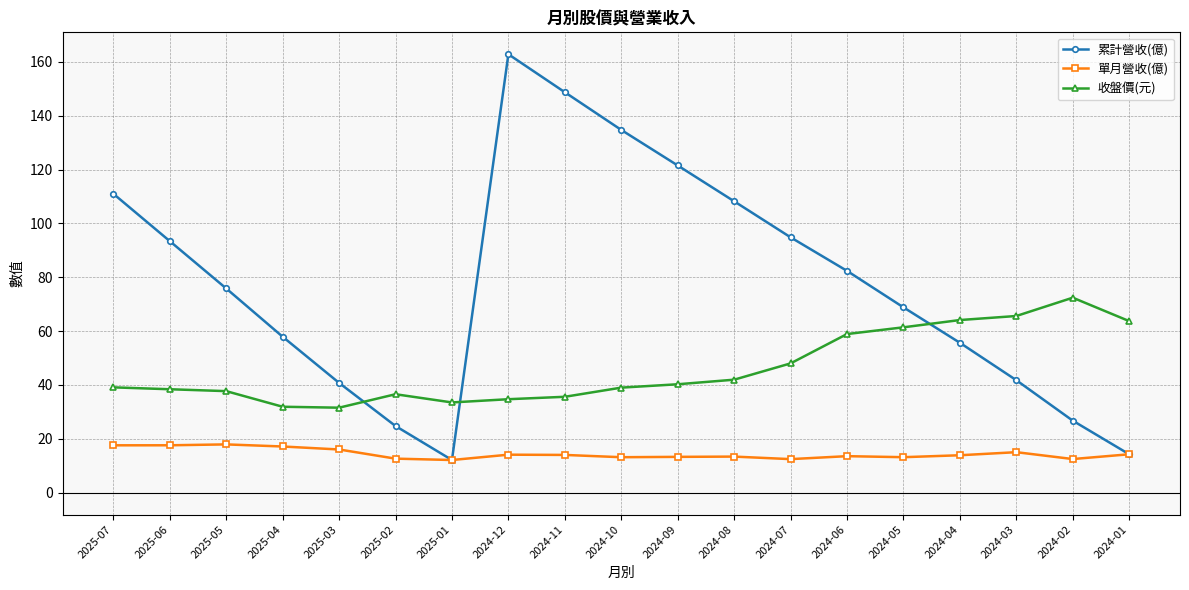

True or false: 收盤價(元) and 累計營收(億) cross at least once.

True